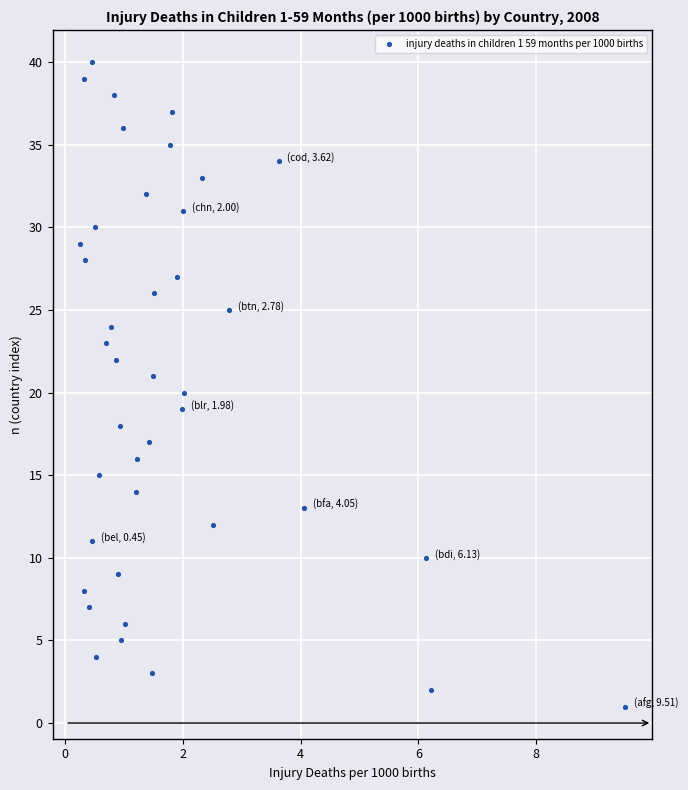

What is the range of Y values (max minus min)?

39